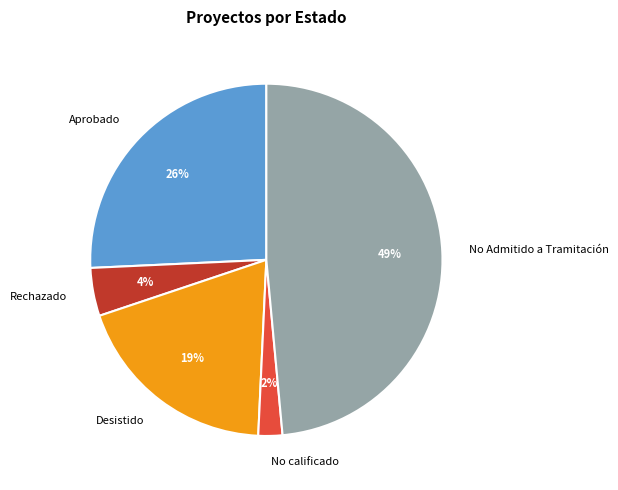

To the nearest percent, what is the average slice percentage?

20%